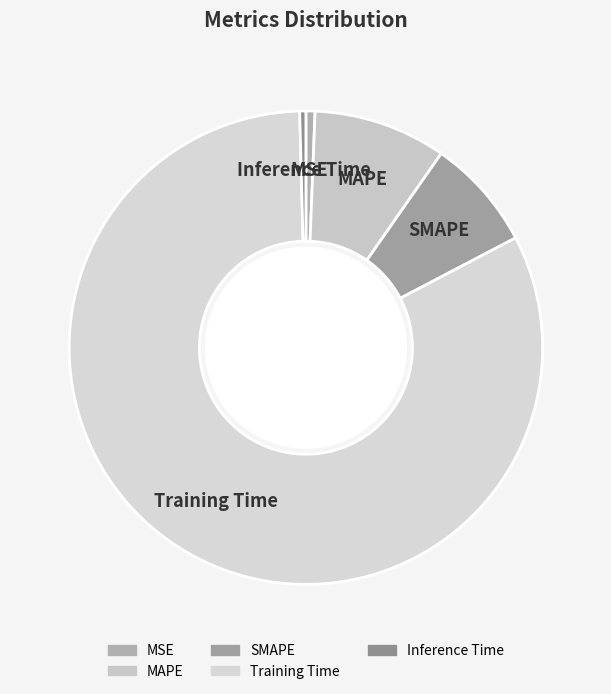

Which category has the biggest portion of the pie?

Training Time